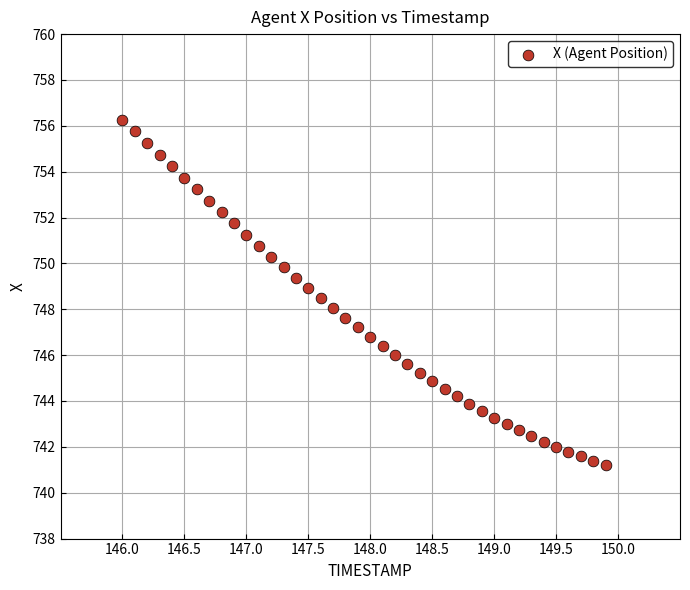

What is the range of X values (max minus min)?

3.9